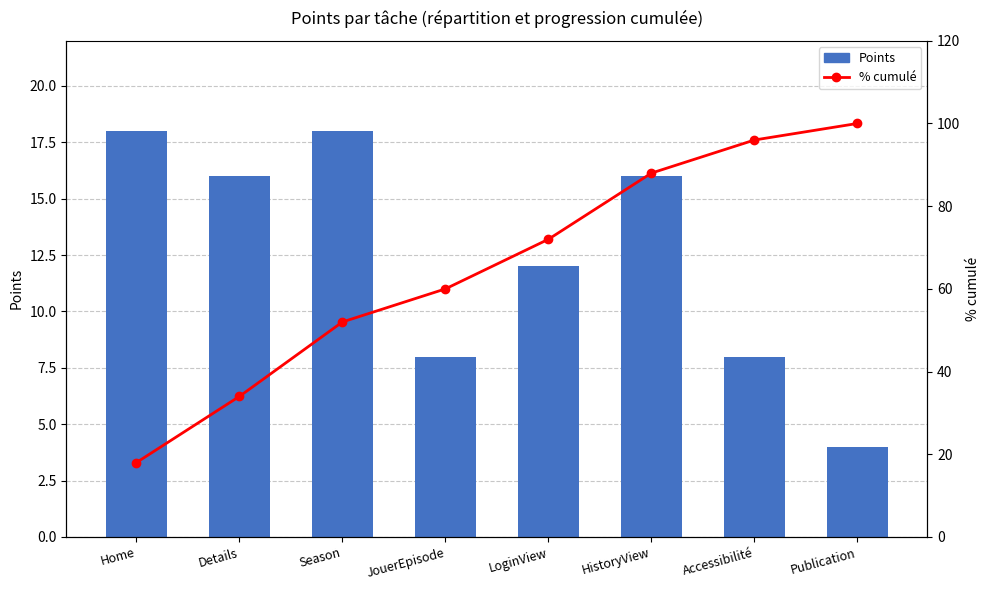

Which series changed the most between HistoryView and Publication?

Points